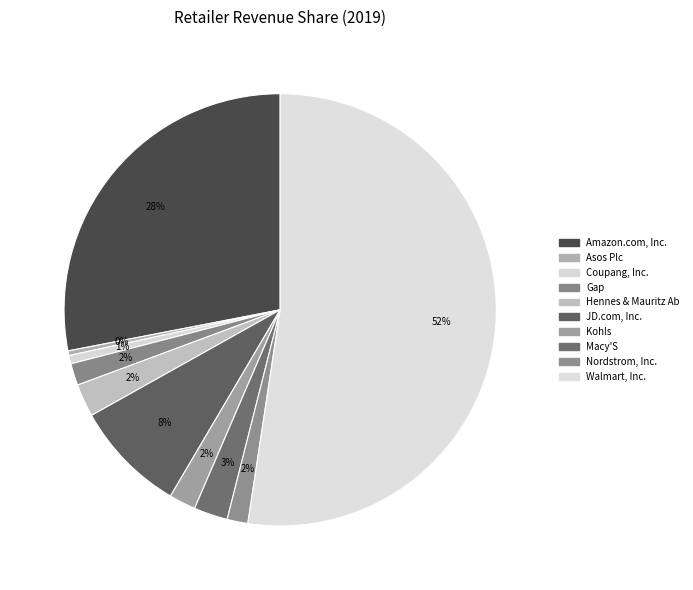

Is it true that Coupang, Inc. is 1% of the pie?

True